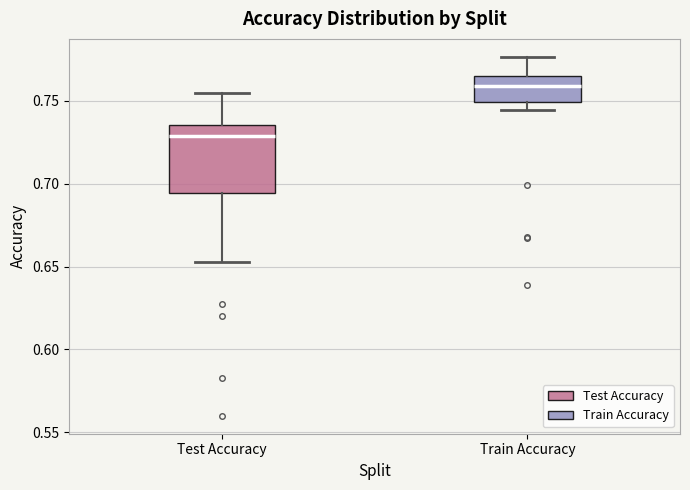

Comparing the boxes themselves (not the whiskers), which one is the tallest?

Test Accuracy